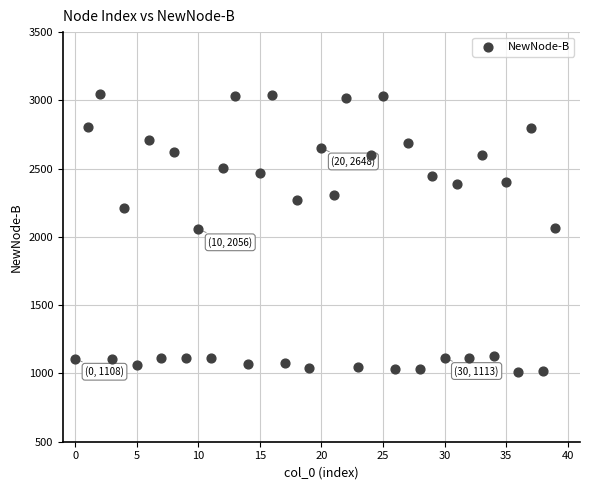

What is the range of Y values (max minus min)?

2034